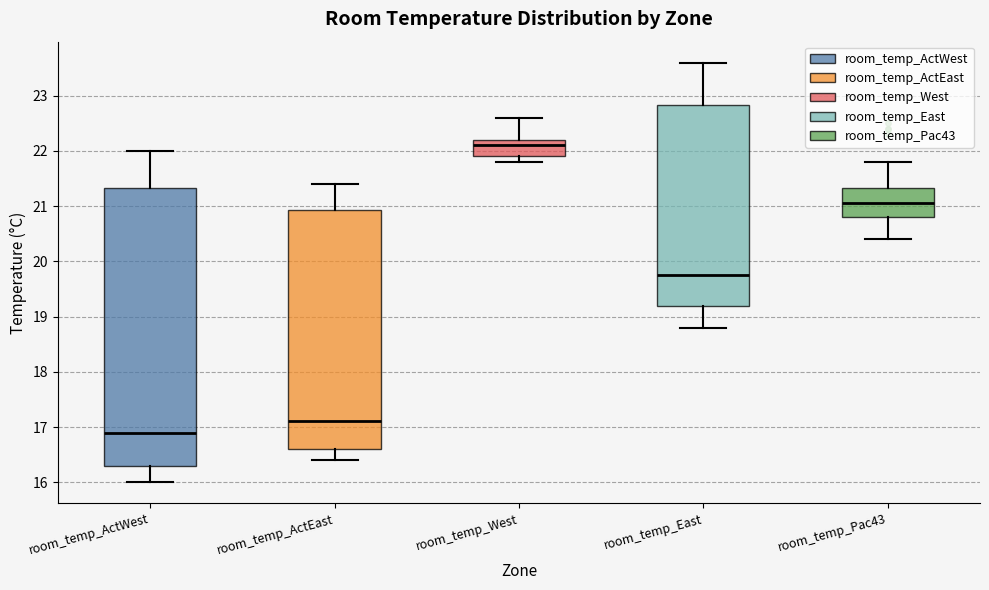

Comparing the boxes themselves (not the whiskers), which one is the tallest?

room_temp_ActWest